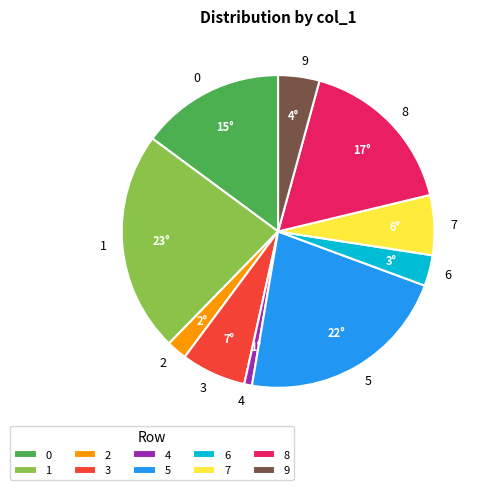

Between 8 and 9, which is larger?

8